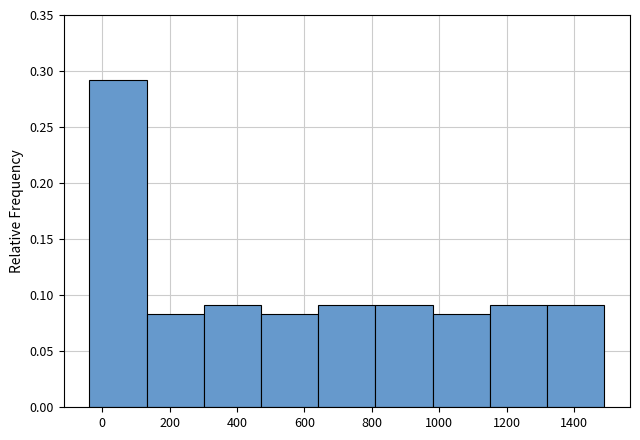

Over which range of the x-axis is the bar tallest?

-40 to 140